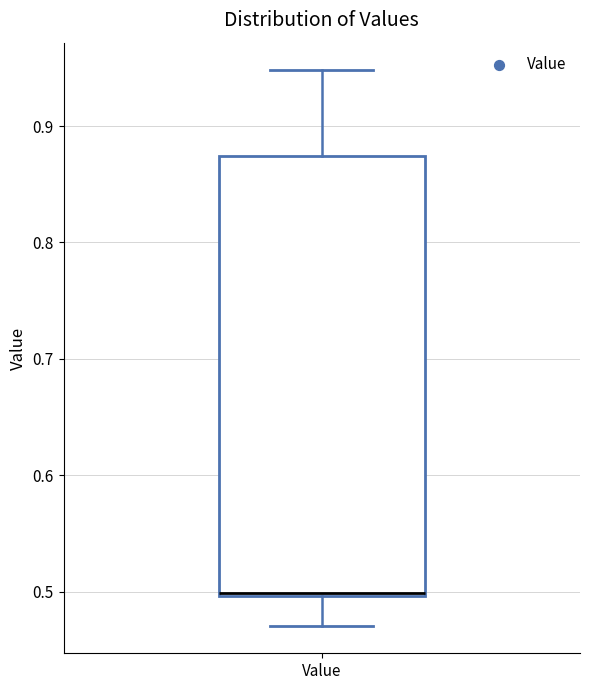

Where is the lower edge of the box for Value on the y-axis? The values are not printed on the chart, so give them approximately, as read against the axis.

0.50